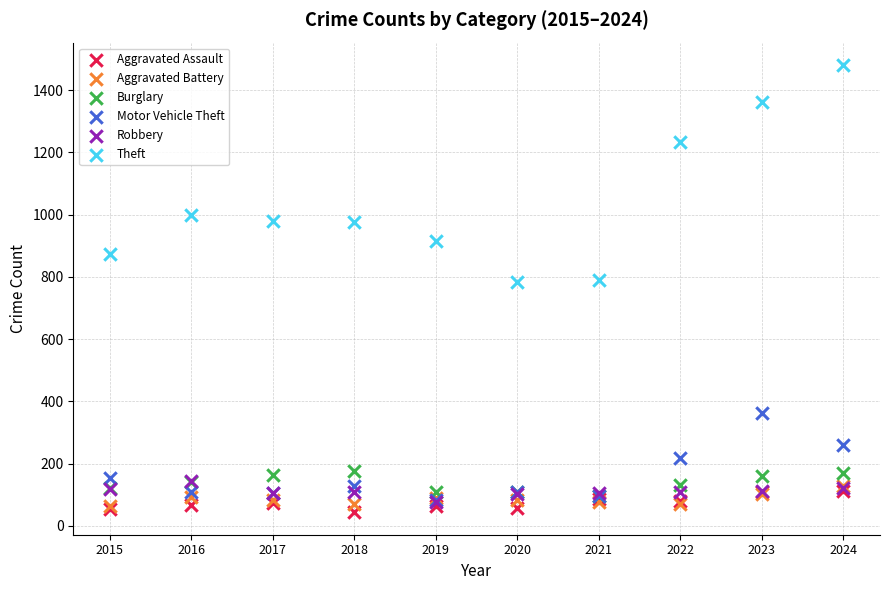

In the Theft series, what Y value is closest to 1131?

1235